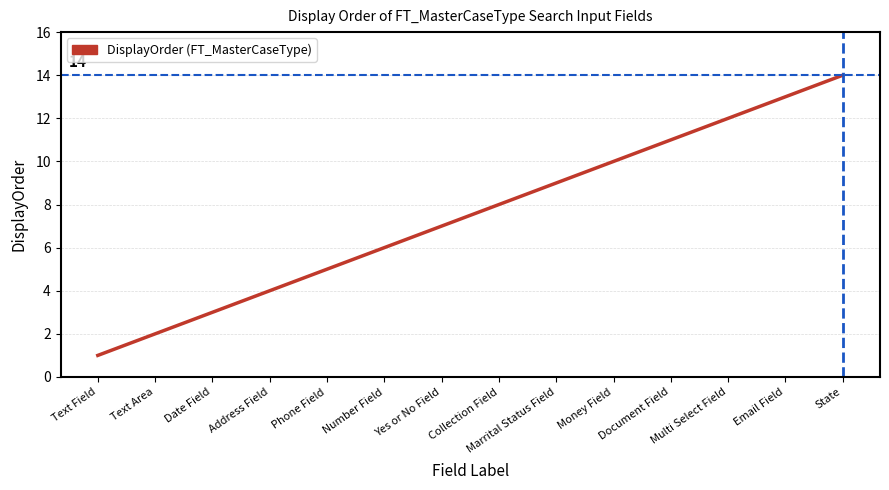

Is it true that the value at State is 14?

True